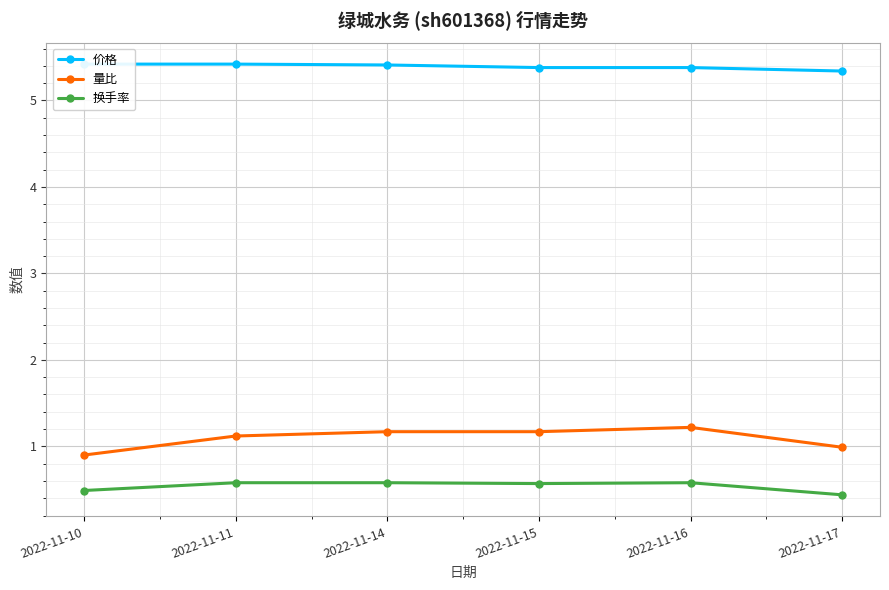

True or false: 换手率 and 量比 cross at least once.

False